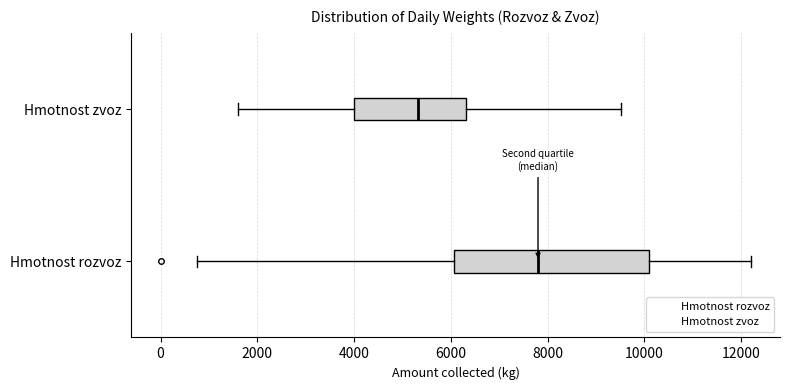

Reading bottom to top, transcribe this box plot: for each box, give where its median line is, the range the box spans, and where its two whiskers end, as read against the x-axis. The values are not printed on the chart, so give them approximately, as read against the axis.

Hmotnost rozvoz: median 7800, box 6000 to 10000, whiskers 800 to 12200
Hmotnost zvoz: median 5400, box 4000 to 6400, whiskers 1600 to 9600